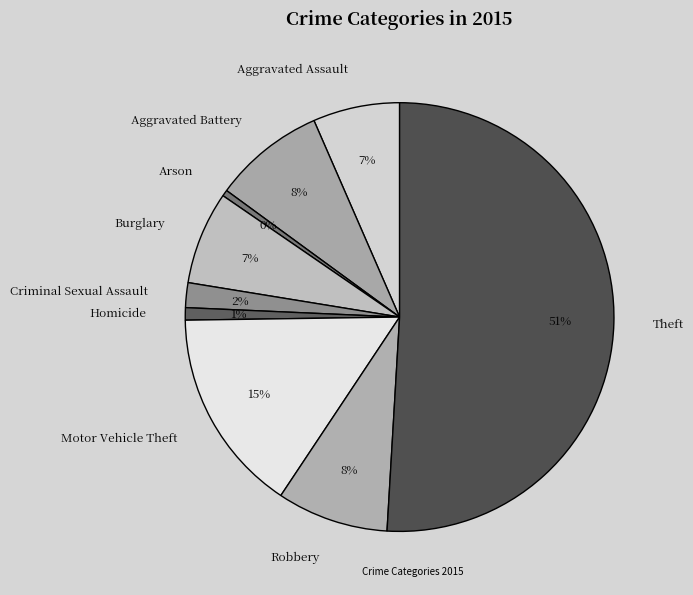

Combined, do Robbery and Aggravated Battery account for over 50%?

No